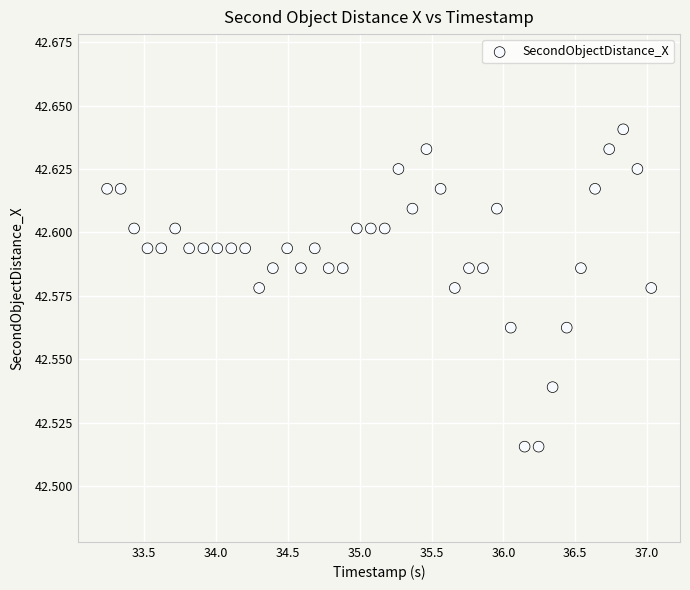

What is the range of X values (max minus min)?

3.8